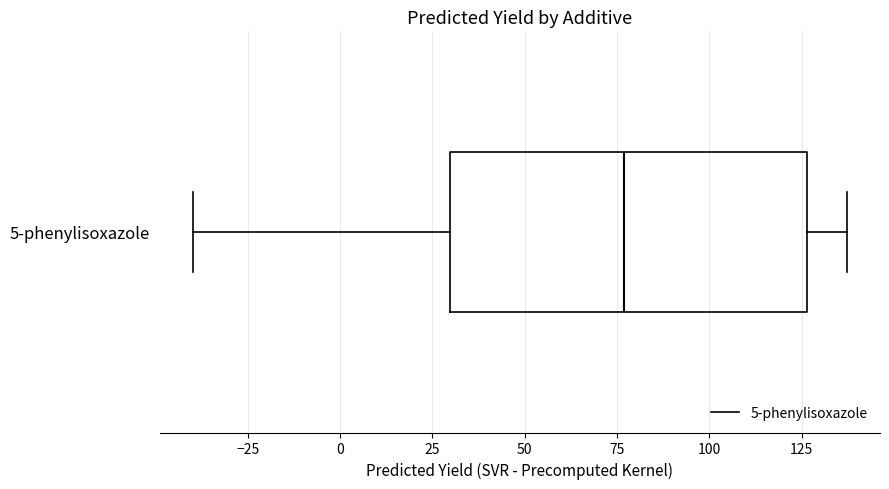

Where is the left edge of the box for 5-phenylisoxazole on the x-axis? The values are not printed on the chart, so give them approximately, as read against the axis.

30